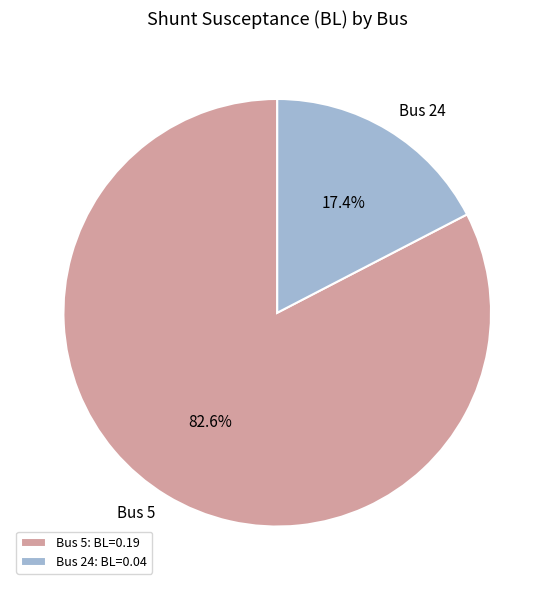

Which slice represents more than half of the pie?

Bus 5: BL=0.19